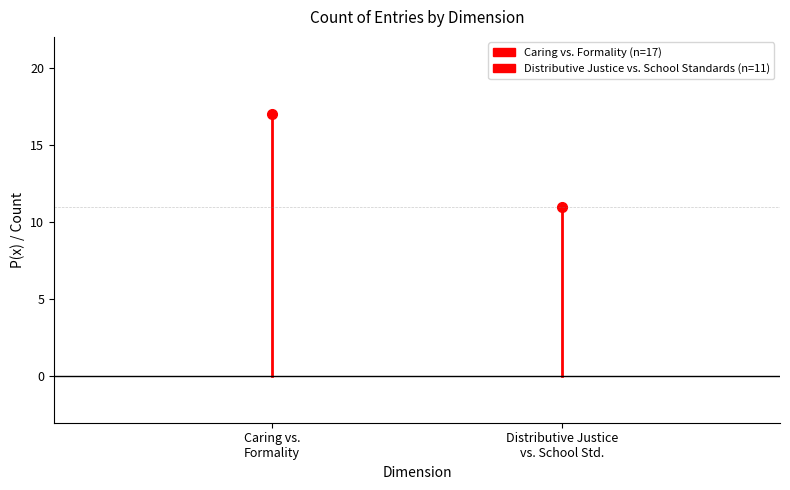

What position from the left is Distributive Justice
vs. School Std.?

2